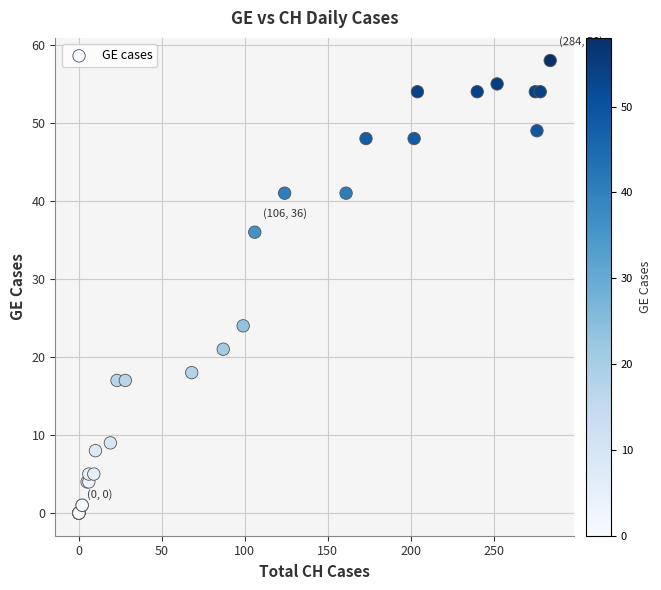

What Y value in the scatter plot is closest to 29?

24